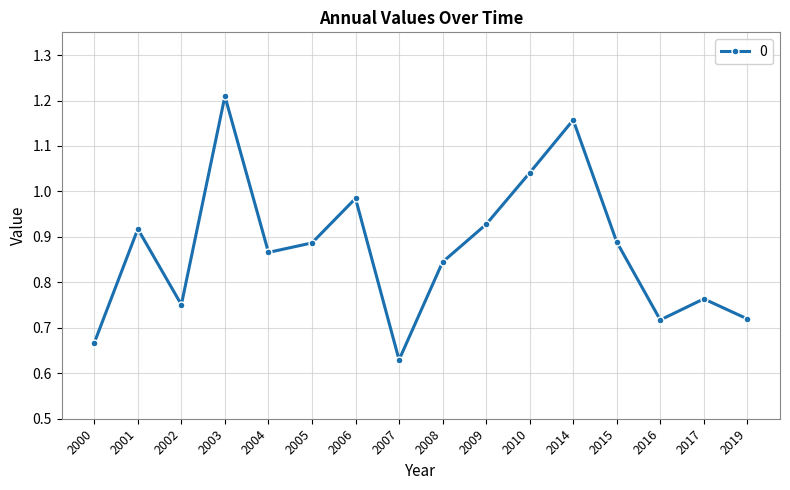

How many data points does each series have?

16